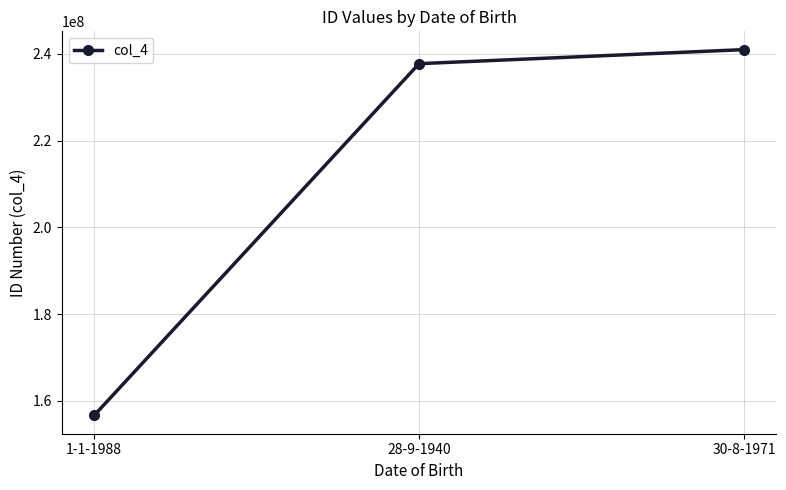

Approximately how many times larger is the value at 30-8-1971 compared to 1-1-1988?

1.5